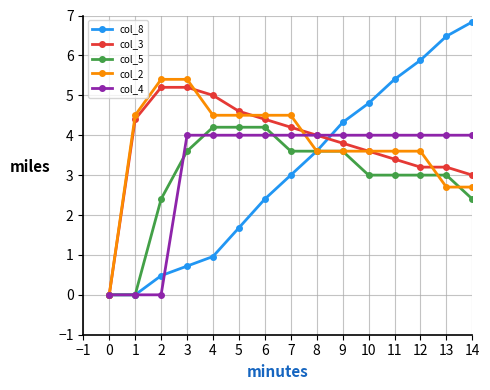

What is the total value across all series at 2?

13.5